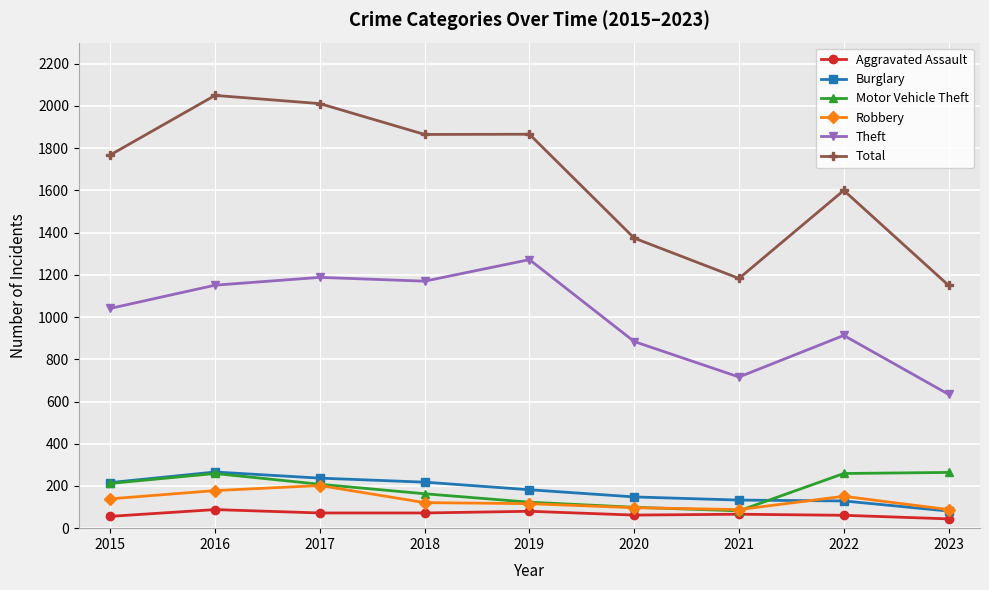

What is the difference between the Theft values at 2018 and 2017?

18